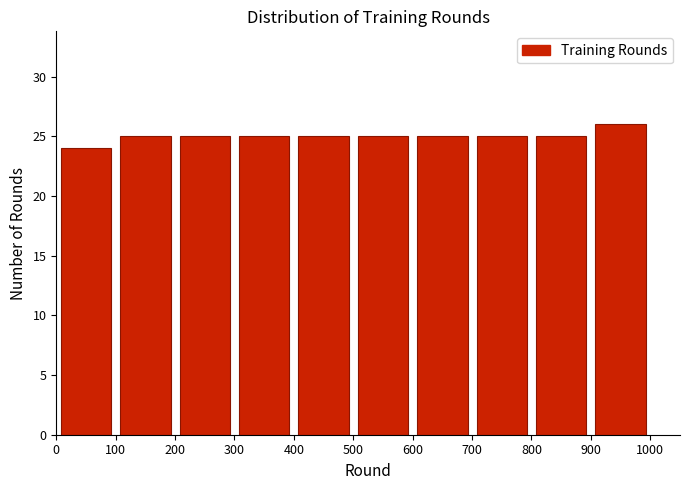

Which range on the x-axis has the tallest bar?

900 to 1000